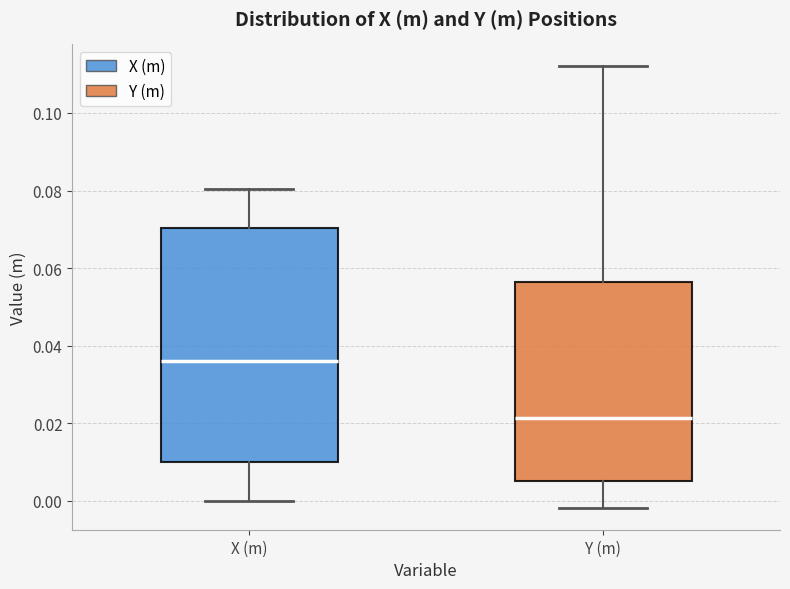

Reading left to right, transcribe this box plot: for each box, give where its median line is, the range the box spans, and where its two whiskers end, as read against the y-axis. The values are not printed on the chart, so give them approximately, as read against the axis.

X (m): median 0.036, box 0.010 to 0.070, whiskers 0.000 to 0.080
Y (m): median 0.022, box 0.006 to 0.056, whiskers -0.002 to 0.112